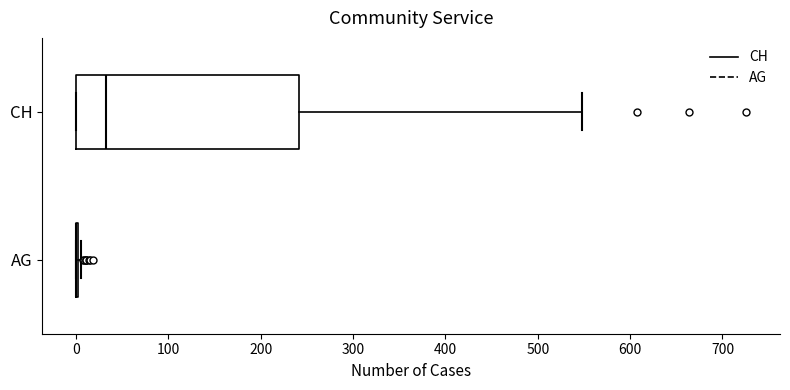

Comparing the boxes themselves (not the whiskers), which one is the widest?

CH